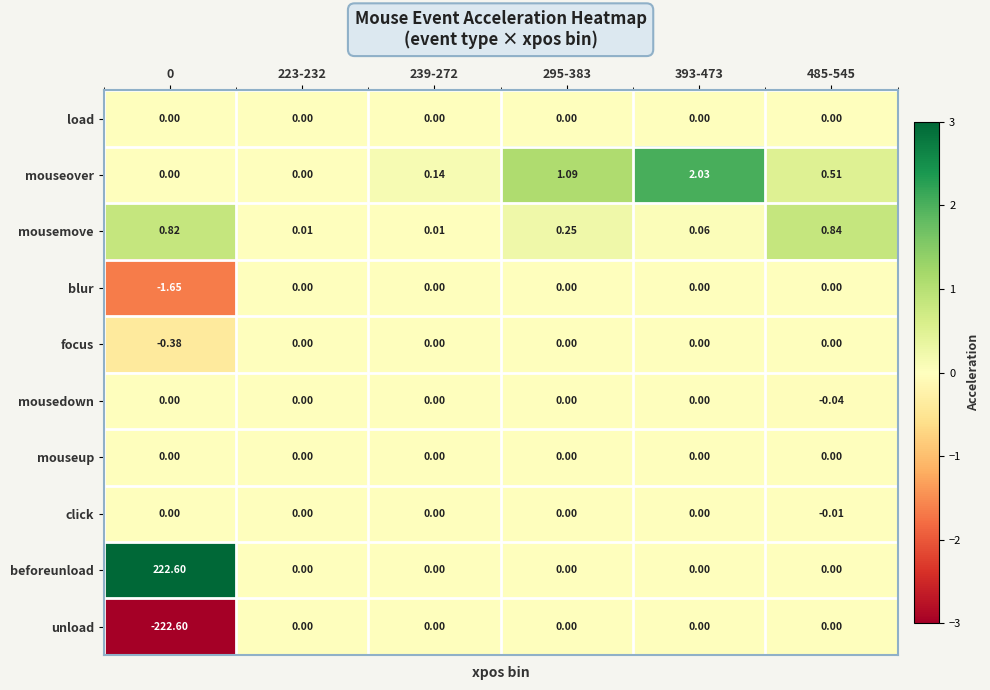

Which series has the largest total across all categories?

beforeunload